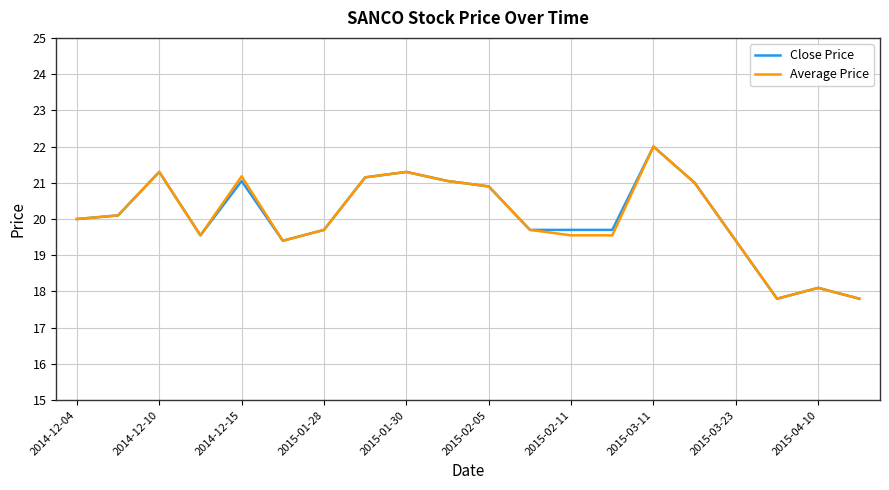

What is the minimum value shown in the chart?

17.8